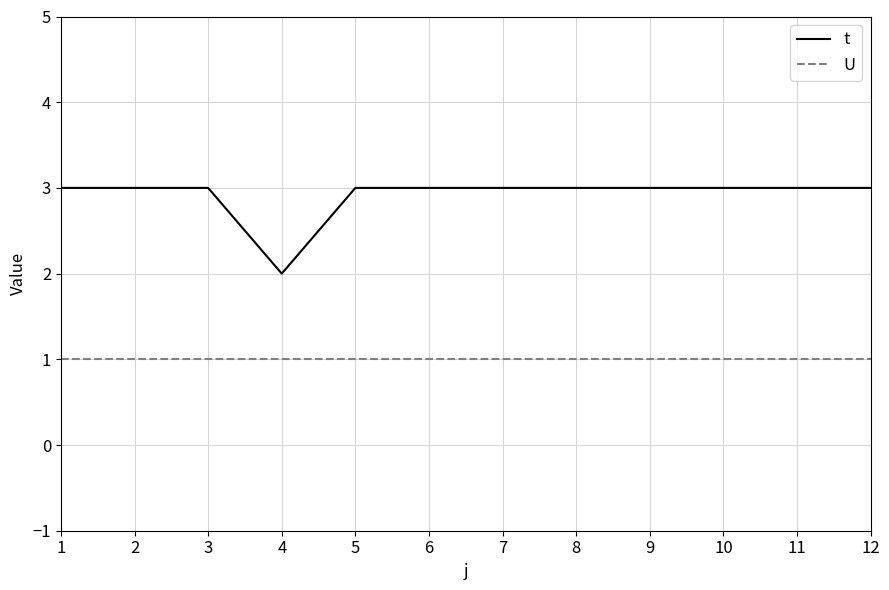

At which label is t closest to 2?

4